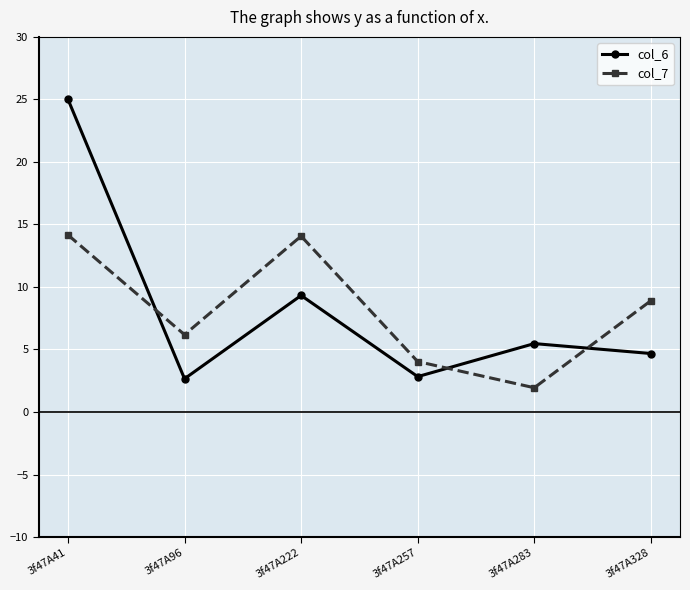

Is it true that col_7 equals 8.9 at 3f47A328?

True